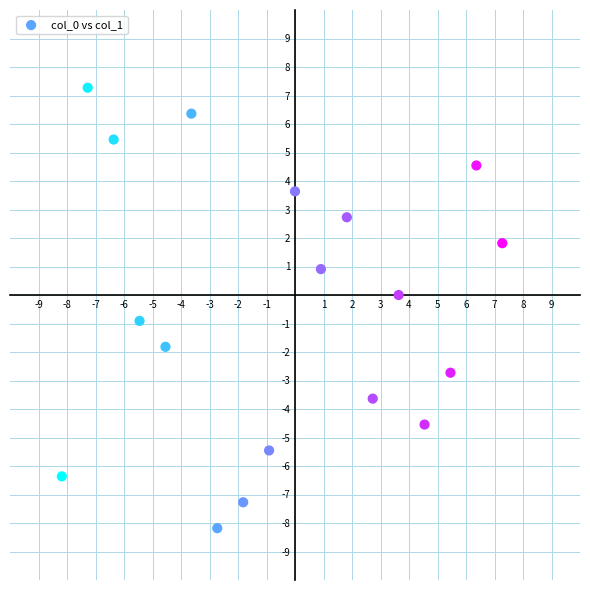

What is the range of X values (max minus min)?

15.5